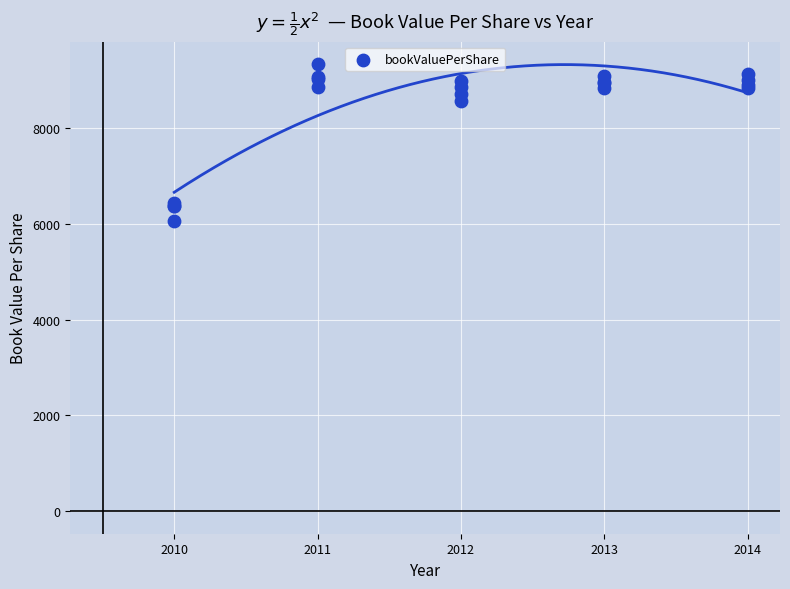

What Y value in the scatter plot is closest to 7698?

8571